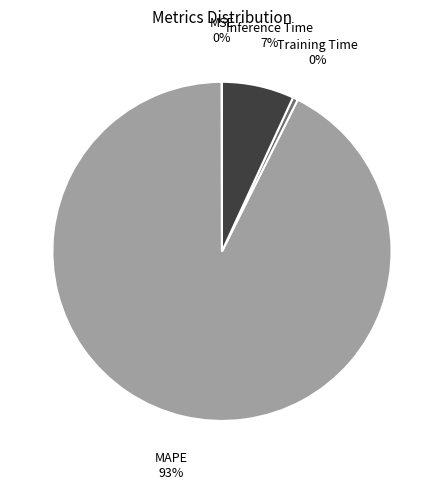

Is it true that MAPE is 85% of the pie?

False